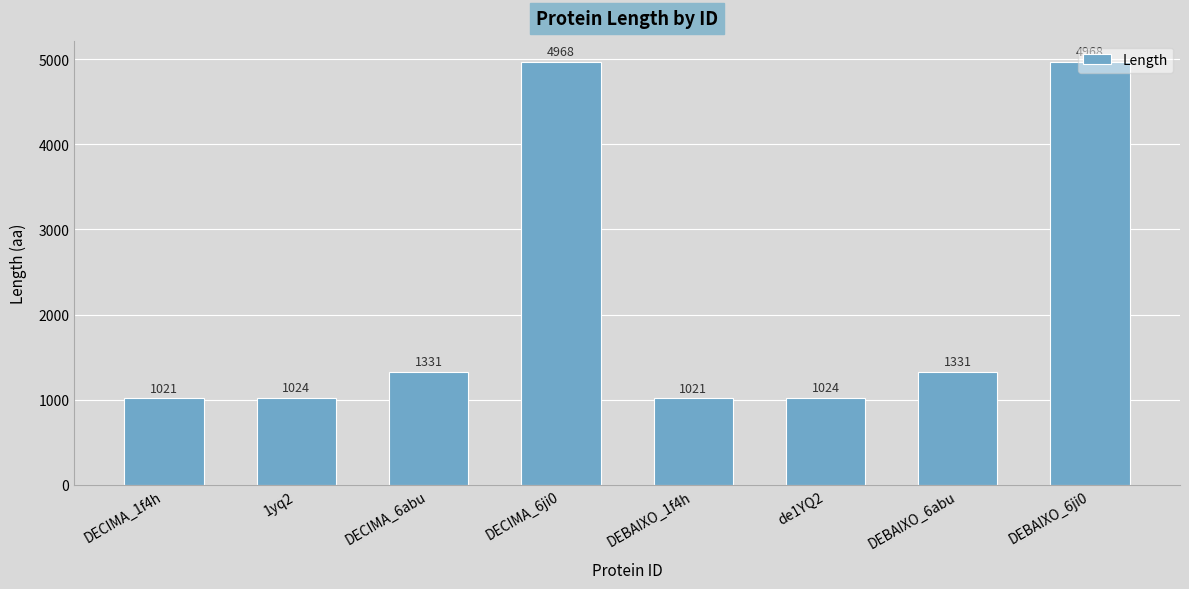

What is the smallest value displayed?

1021